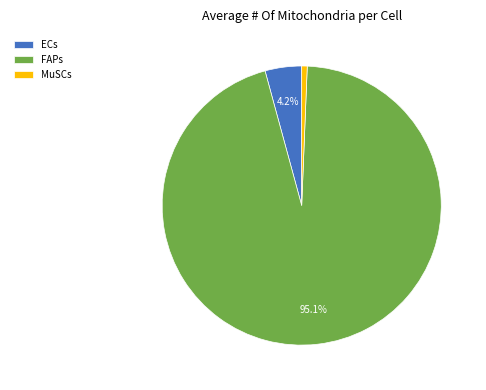

What is the smallest slice in the pie chart?

MuSCs